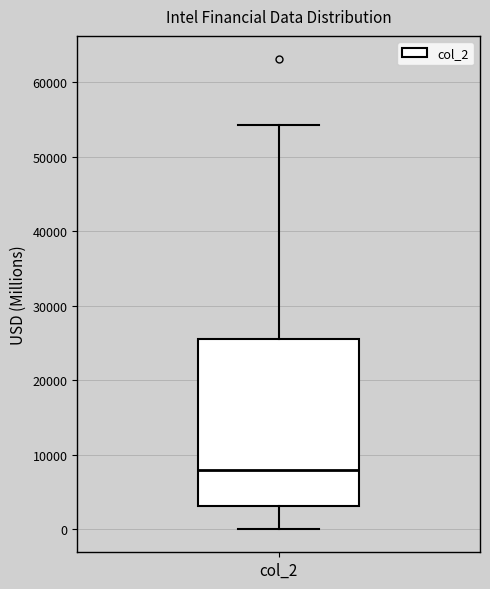

Where is the upper edge of the box for col_2 on the y-axis? The values are not printed on the chart, so give them approximately, as read against the axis.

26000